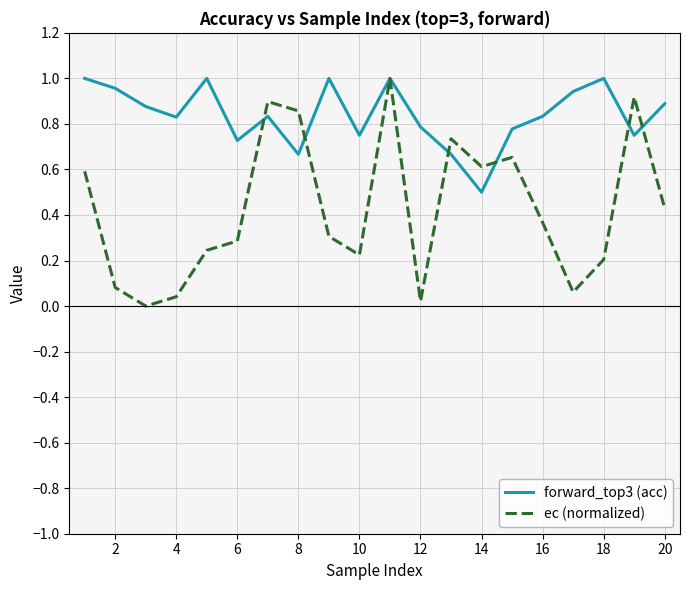

Which series has the largest total across all categories?

forward_top3 (acc)